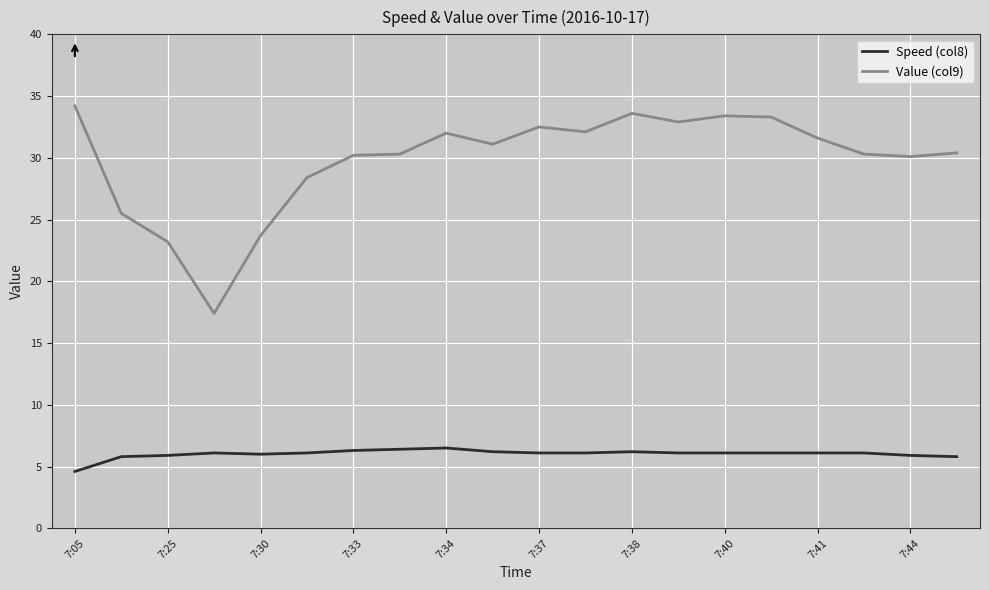

What is the average value of the Speed (col8) series?

6.0